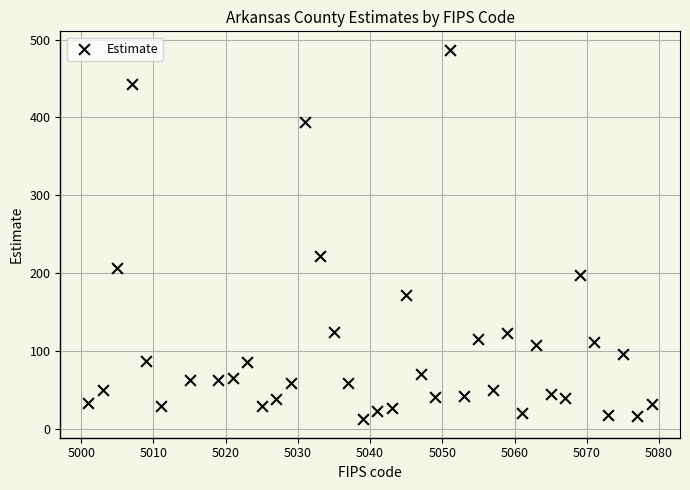

What is the range of X values (max minus min)?

78